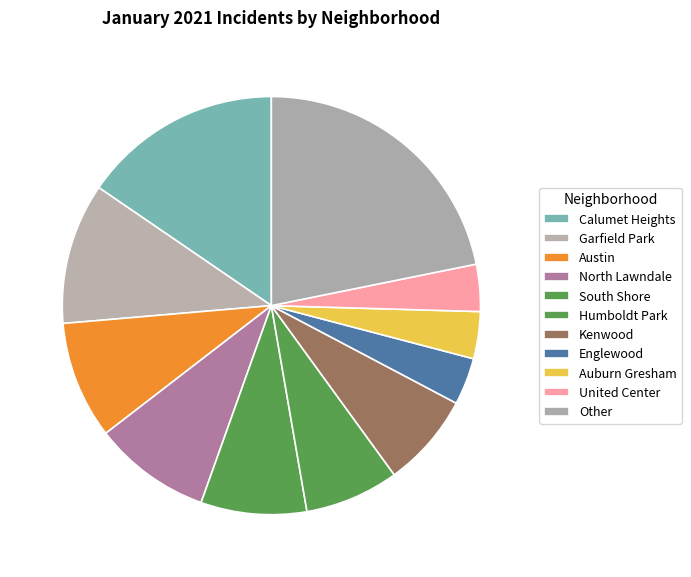

How many slices are in this pie chart?

11